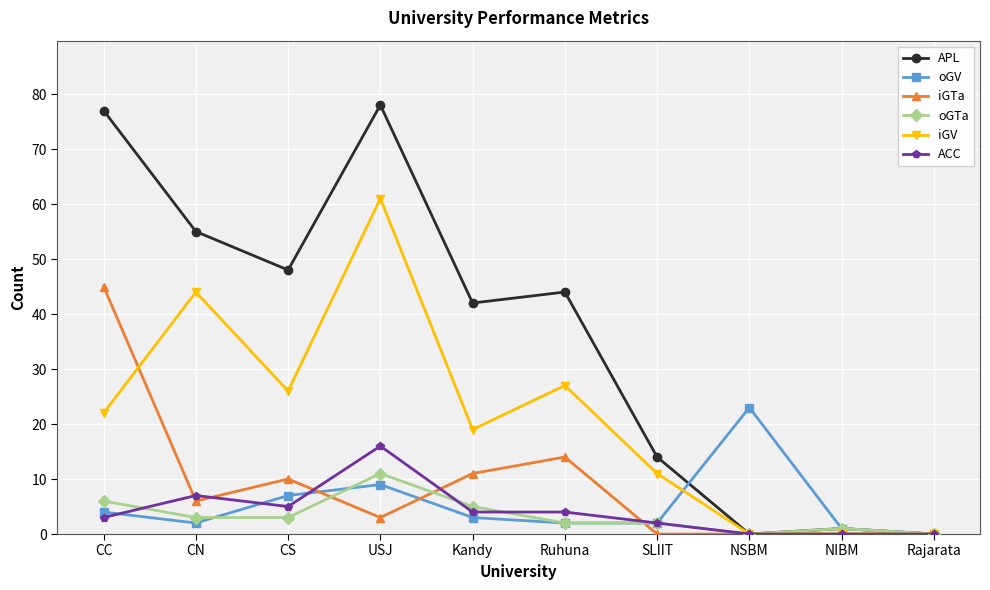

Where is the first local maximum for oGV?

USJ